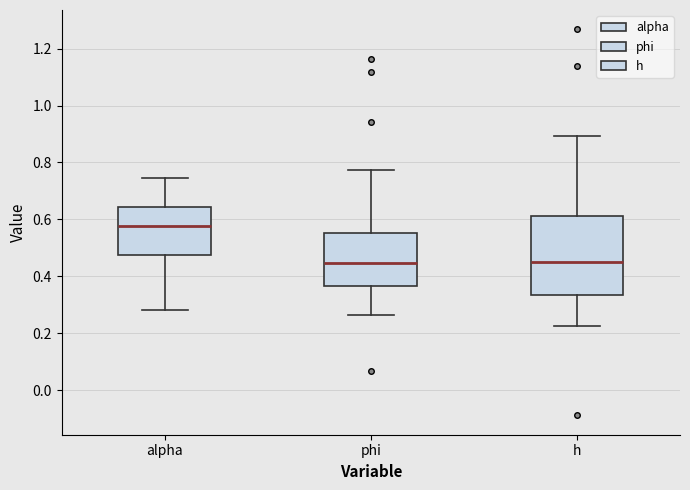

Reading left to right, transcribe this box plot: for each box, give where its median line is, the range the box spans, and where its two whiskers end, as read against the y-axis. The values are not printed on the chart, so give them approximately, as read against the axis.

alpha: median 0.58, box 0.48 to 0.64, whiskers 0.28 to 0.74
phi: median 0.44, box 0.36 to 0.56, whiskers 0.26 to 0.78
h: median 0.46, box 0.34 to 0.62, whiskers 0.22 to 0.90